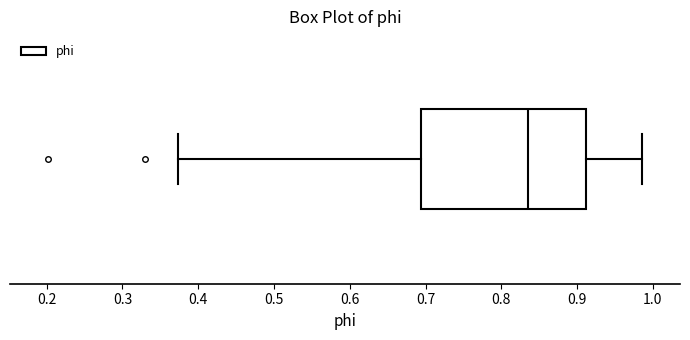

Transcribe this box plot: give where the median line is, the range the box spans, and where the two whiskers end, as read against the x-axis. The values are not printed on the chart, so give them approximately, as read against the axis.

median 0.84, box 0.69 to 0.91, whiskers 0.37 to 0.99